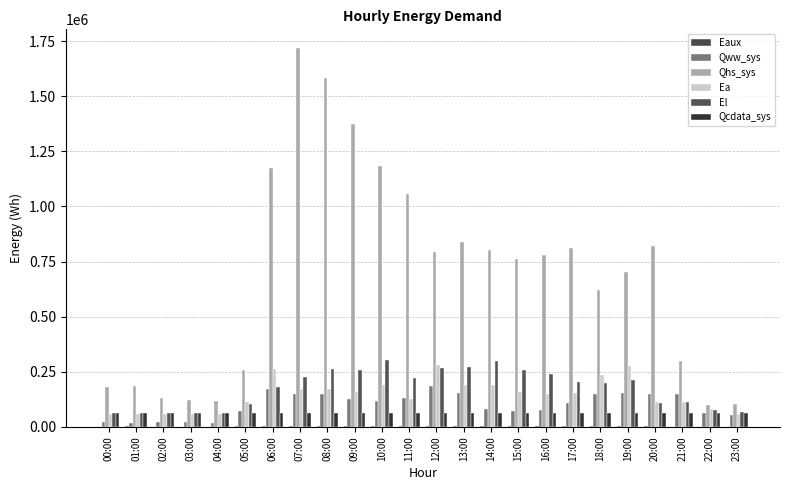

The value of Qww_sys at 00:00 is 23364.7. True or false?

True